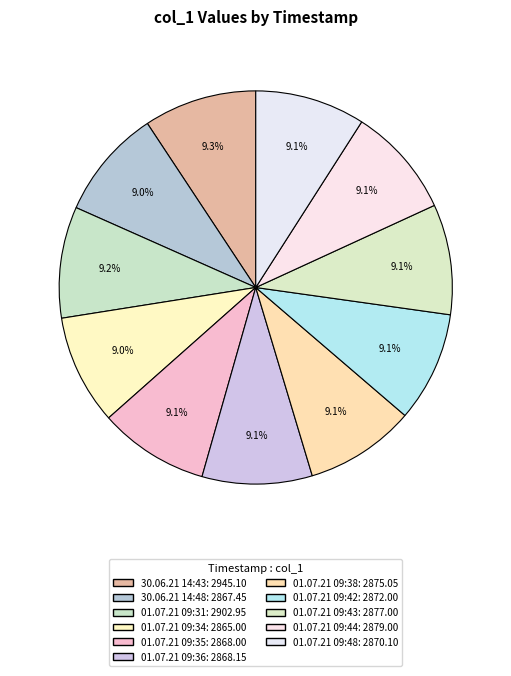

To the nearest percent, what portion does 01.07.21 09:34 represent?

9%